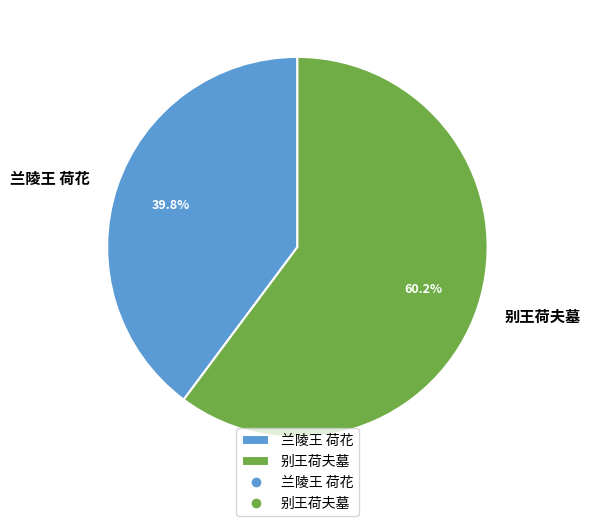

Which has a higher value, 别王荷夫墓 or 兰陵王 荷花?

别王荷夫墓